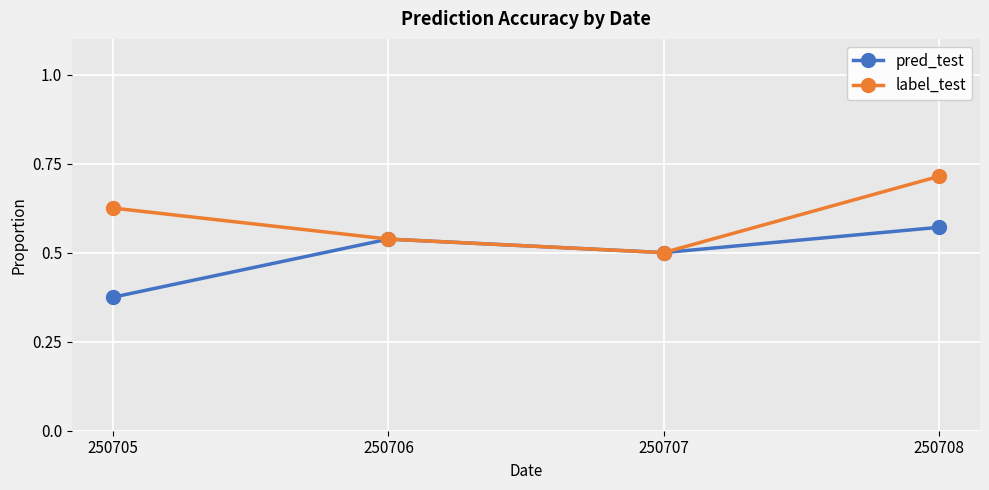

Rank the series by their average value, from highest to lowest.

label_test, pred_test